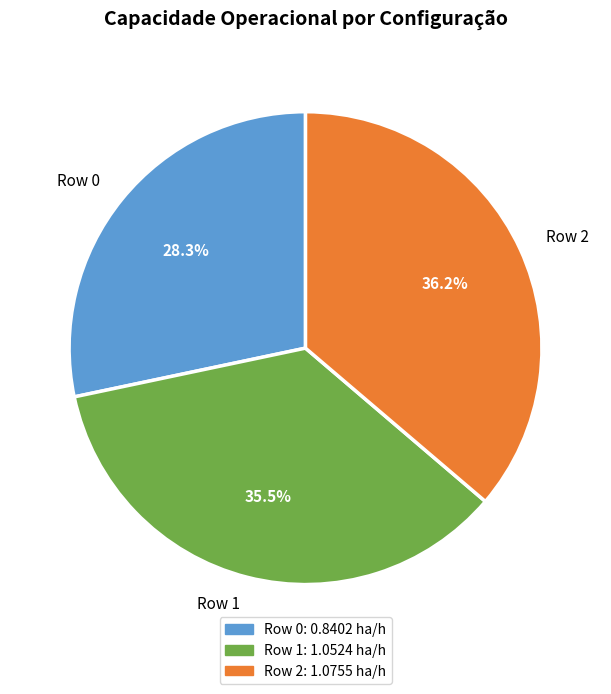

Which slice is the smallest?

Row 0